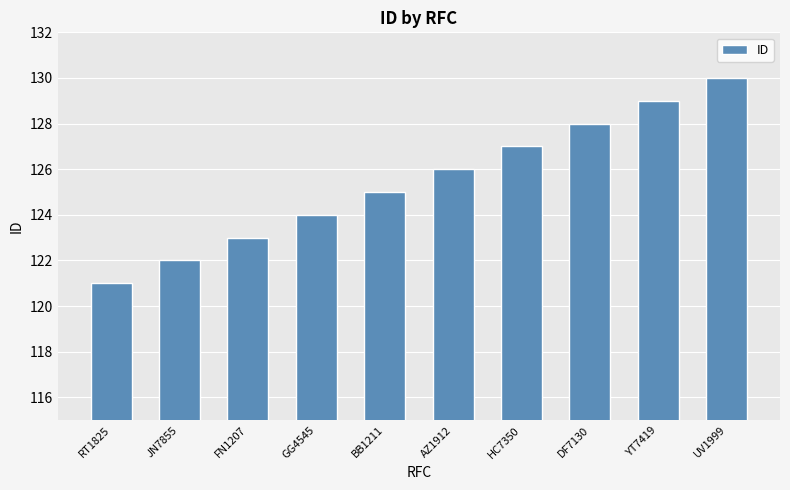

At which label is the value closest to 125?

BB1211